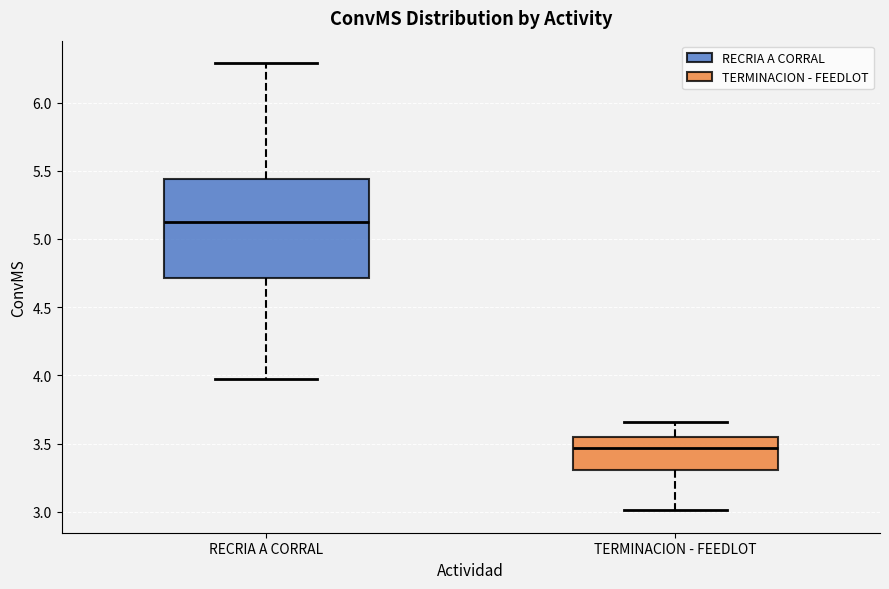

Which box is the tallest, from its lower edge to its upper edge?

RECRIA A CORRAL